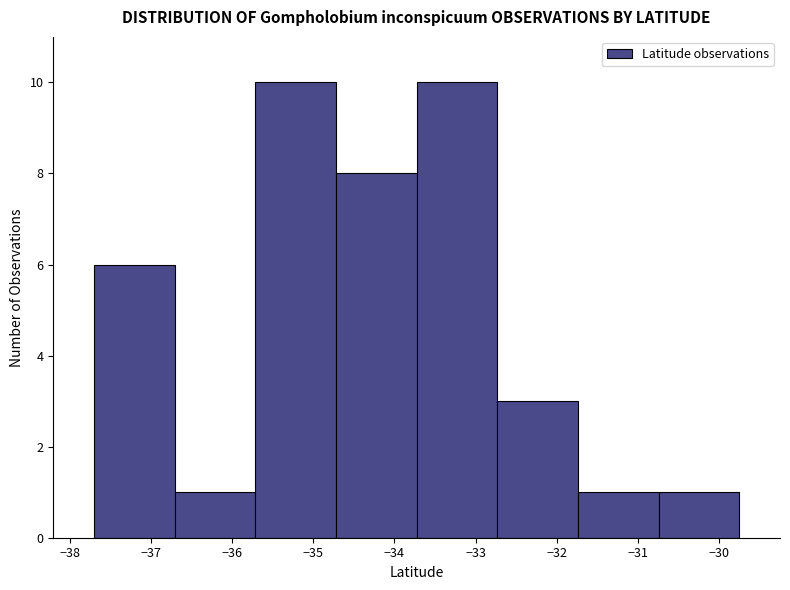

Reading left to right, list every bar in this chart as the range it spans on the x-axis followed by its height. Neither the bar edges nor the heights are printed on the chart, so give them approximately, as read against the axes.

-37.7 to -36.7: 6
-36.7 to -35.7: 1
-35.7 to -34.7: 10
-34.7 to -33.7: 8
-33.7 to -32.7: 10
-32.7 to -31.7: 3
-31.7 to -30.7: 1
-30.7 to -29.7: 1